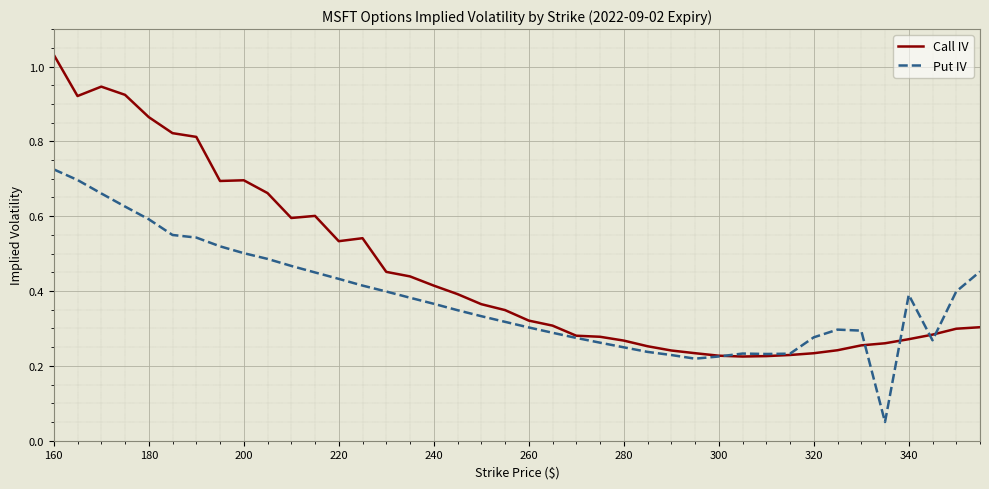

Is this an area chart (filled region under the line)?

No